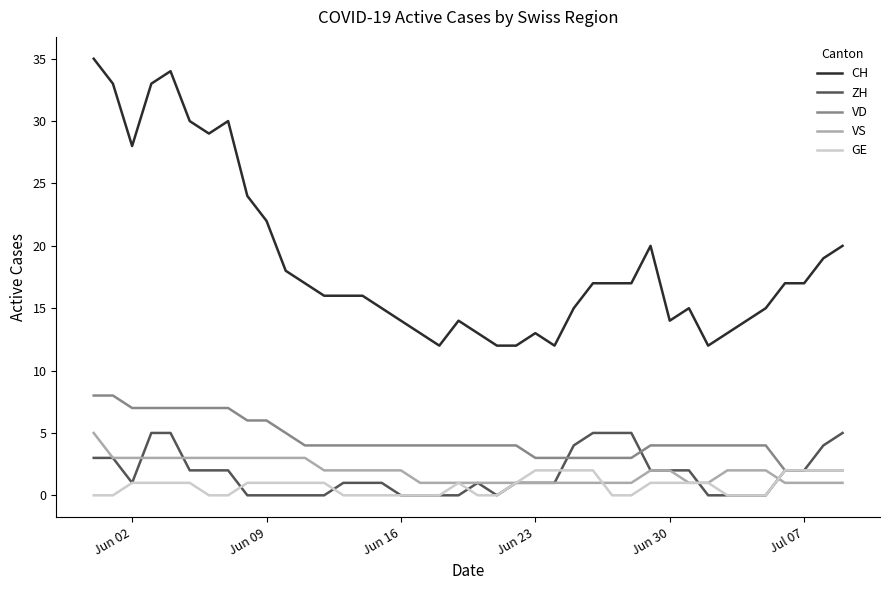

Which series has the largest range (max minus min)?

CH